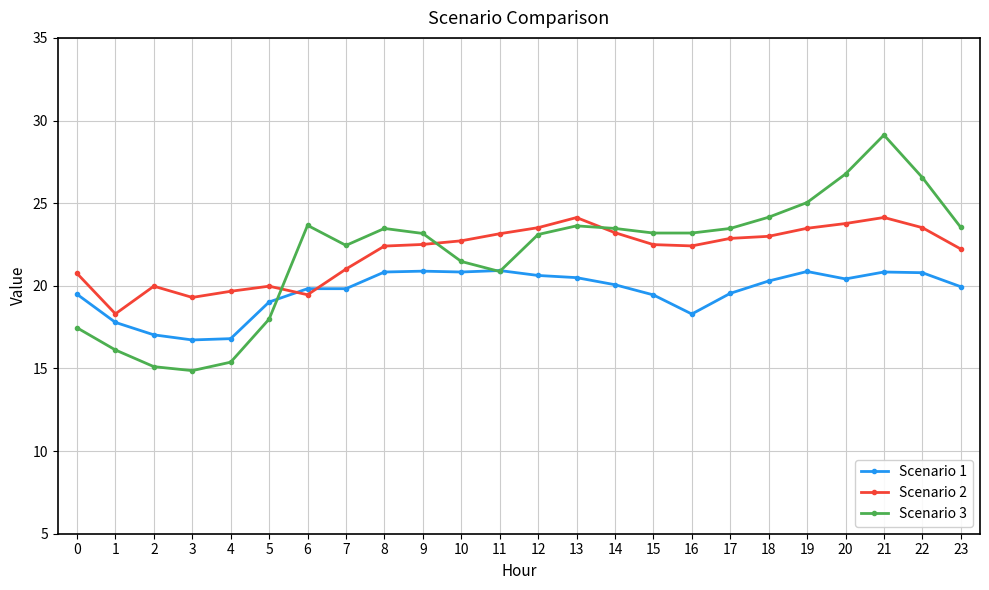

What are all the series names shown in the legend?

Scenario 1, Scenario 2, Scenario 3